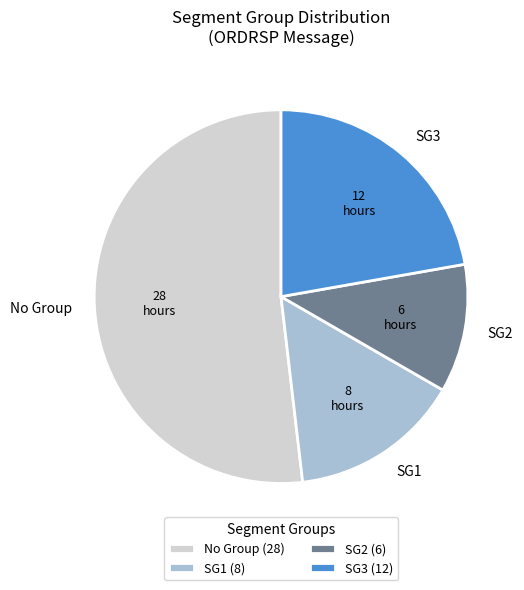

Is it true that SG1 is 4% of the pie?

False